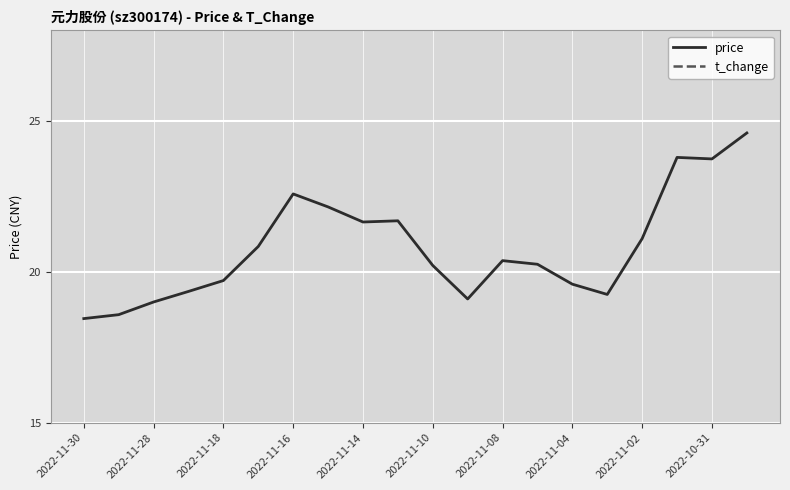

The value of price at 2022-11-04 is 9.7. True or false?

False